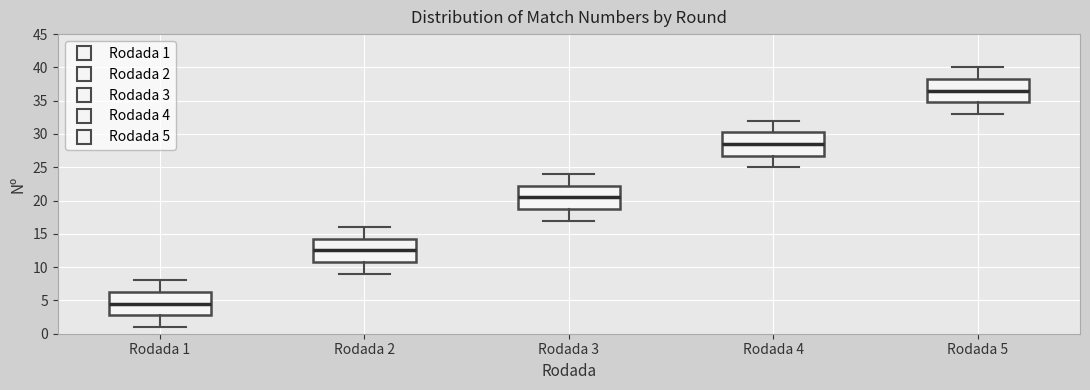

Reading left to right, transcribe this box plot: for each box, give where its median line is, the range the box spans, and where its two whiskers end, as read against the y-axis. The values are not printed on the chart, so give them approximately, as read against the axis.

Rodada 1: median 4.5, box 3.0 to 6.5, whiskers 1.0 to 8.0
Rodada 2: median 12.5, box 11.0 to 14.5, whiskers 9.0 to 16.0
Rodada 3: median 20.5, box 19.0 to 22.5, whiskers 17.0 to 24.0
Rodada 4: median 28.5, box 27.0 to 30.5, whiskers 25.0 to 32.0
Rodada 5: median 36.5, box 35.0 to 38.5, whiskers 33.0 to 40.0